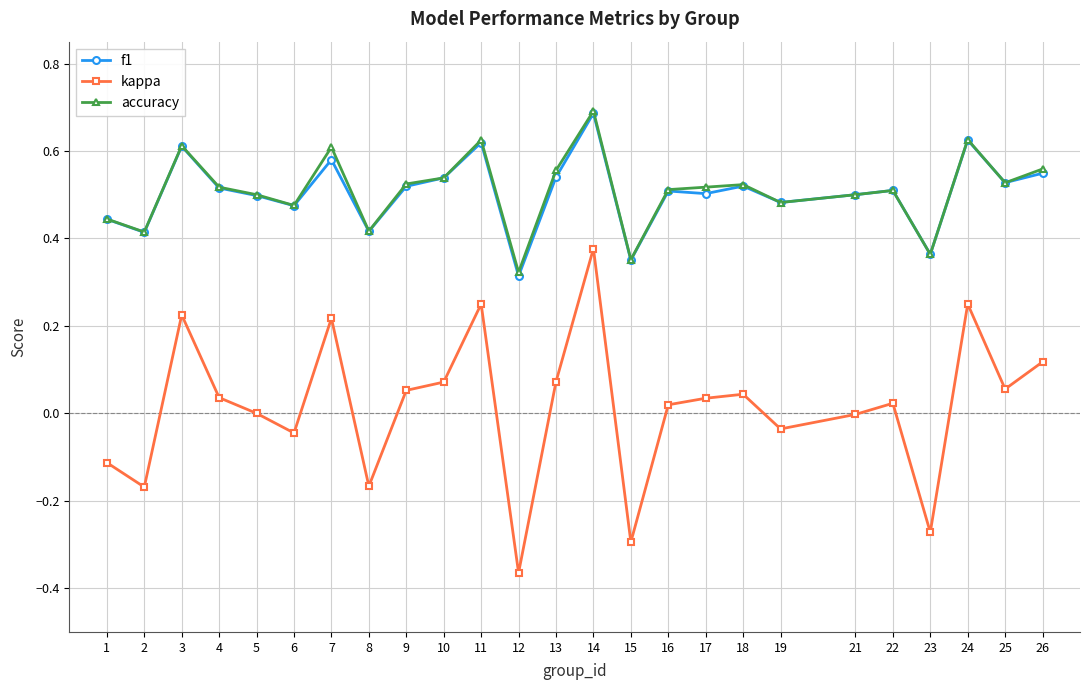

True or false: kappa and accuracy intersect in this chart.

False